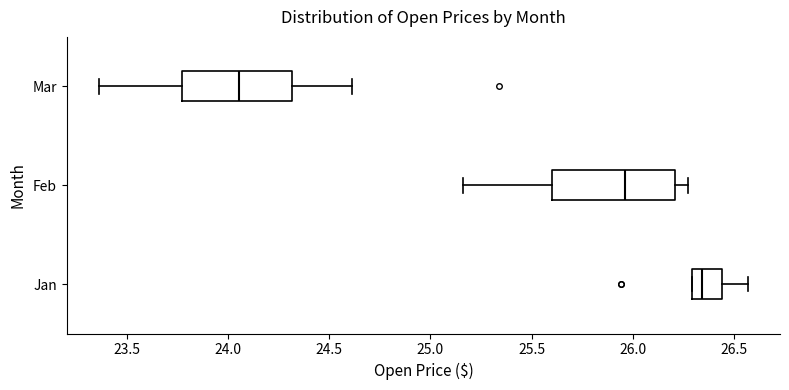

Which box's median line is the furthest to the right?

Jan